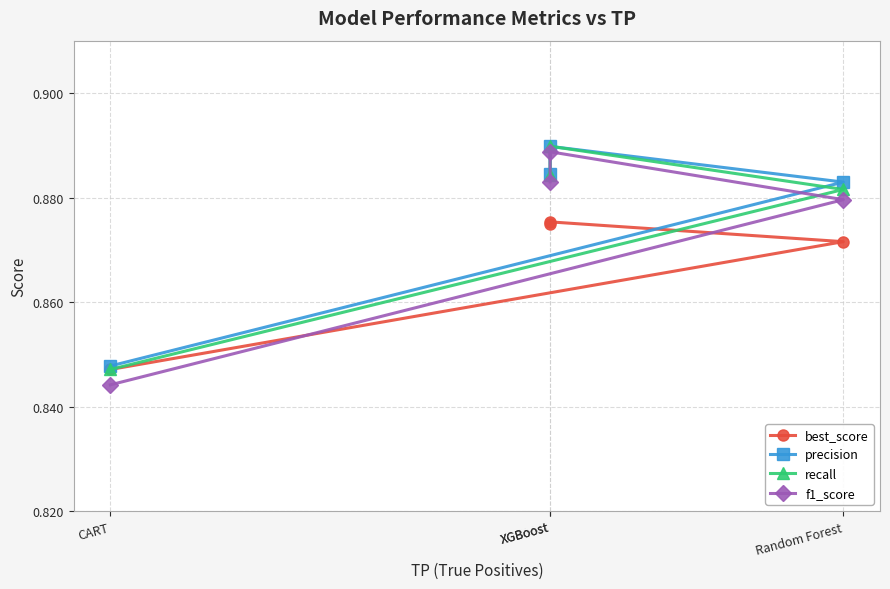

What is the sum of the precision values at Random Forest and XGBoost?

1.8